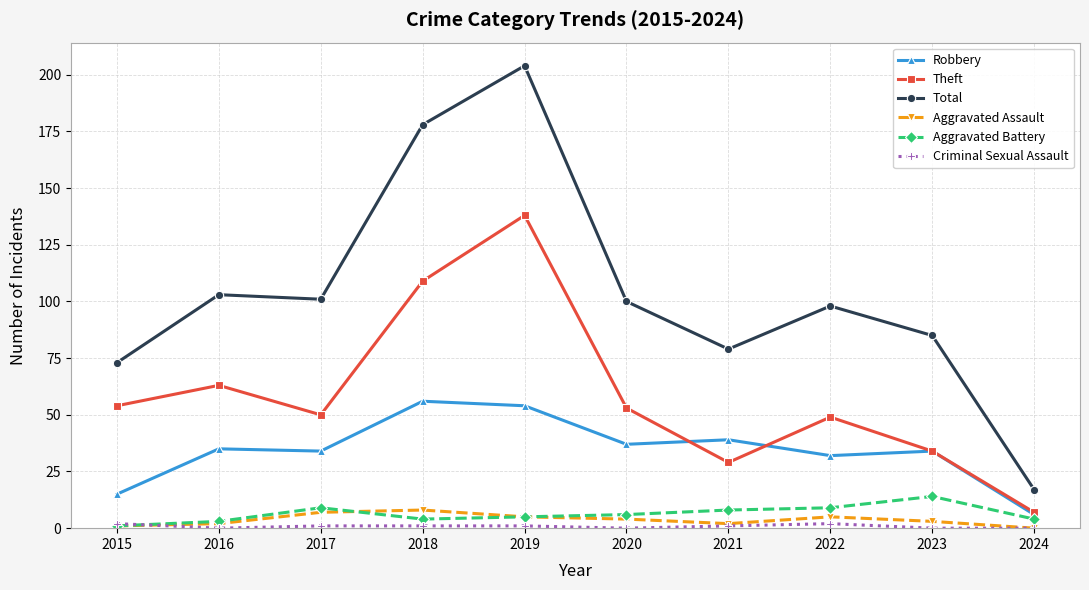

True or false: Theft has a value of 51 at 2021.

False